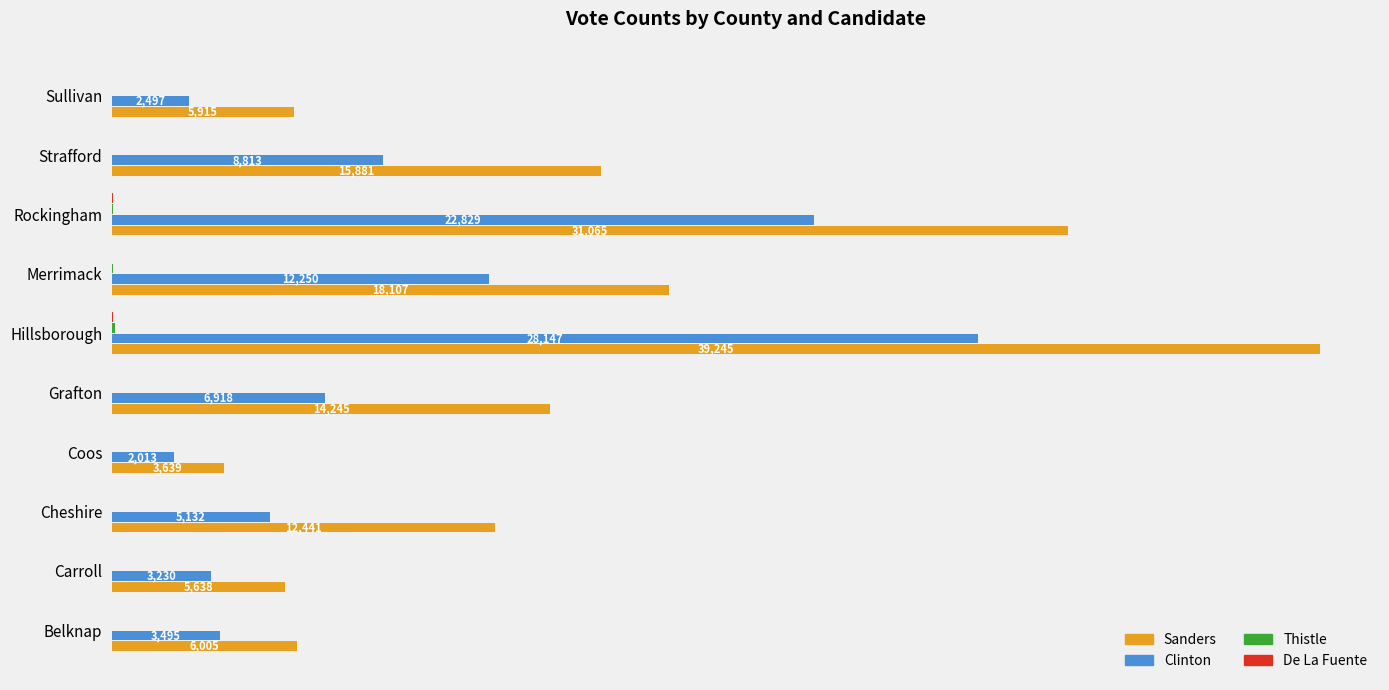

Which series has the largest total across all categories?

Sanders